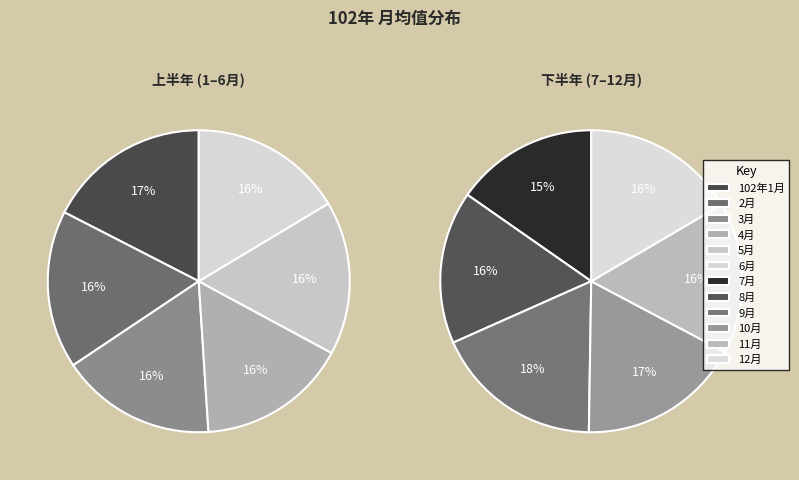

How many segments does this pie chart have?

12